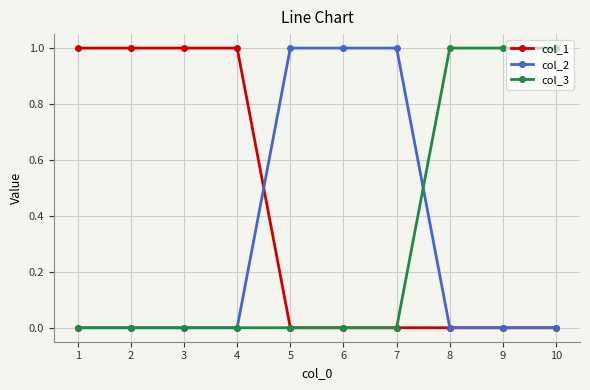

What is the sum of all col_3 values?

3